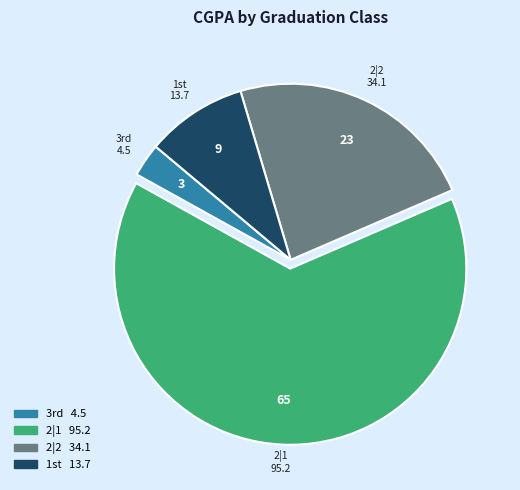

Is there any slice that represents more than half of the pie?

Yes